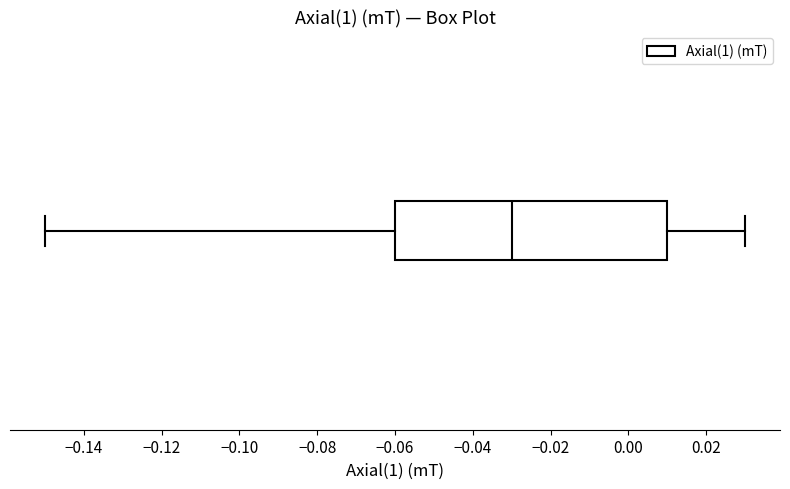

Where is the left edge of the box on the x-axis? The values are not printed on the chart, so give them approximately, as read against the axis.

-0.06